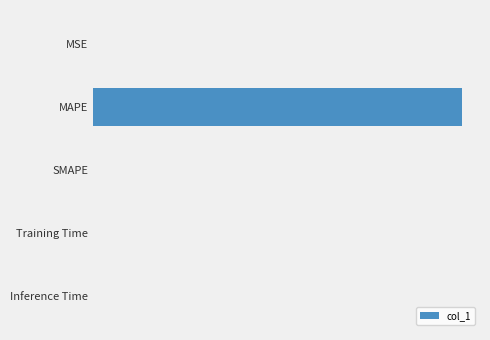

How many values are above zero?

4